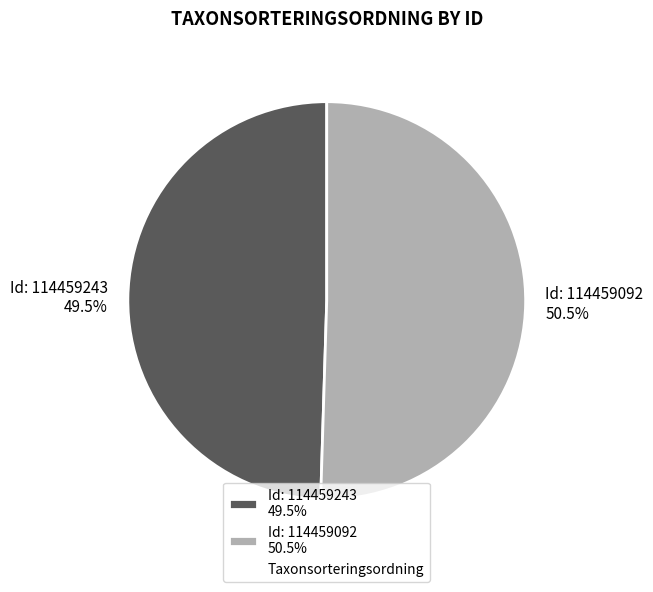

Approximately how many times larger is the value at Id: 114459243 49.5% compared to Id: 114459092 50.5%?

1.0